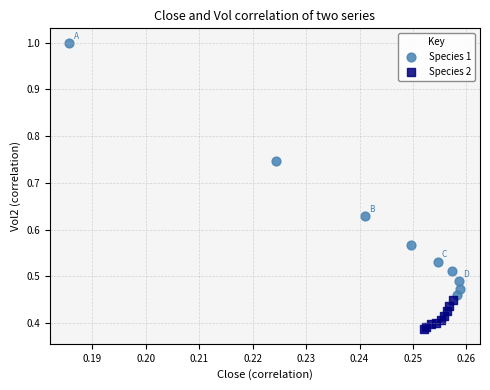

What are all the series names shown in the legend?

Species 1, Species 2